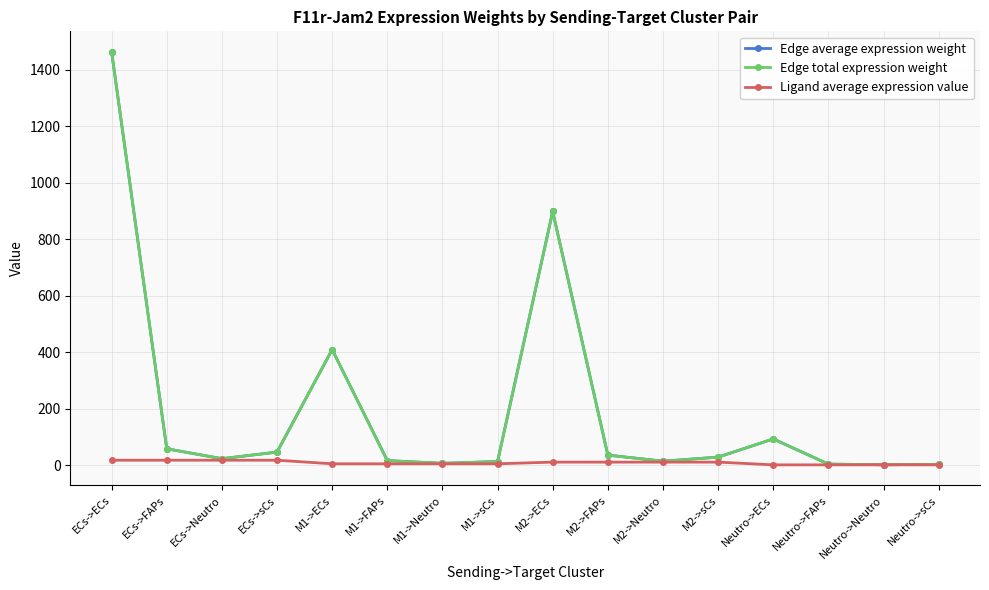

List the labels in order of Edge average expression weight value, largest first.

ECs->ECs, M2->ECs, M1->ECs, Neutro->ECs, ECs->FAPs, ECs->sCs, M2->FAPs, M2->sCs, ECs->Neutro, M1->FAPs, M2->Neutro, M1->sCs, M1->Neutro, Neutro->FAPs, Neutro->sCs, Neutro->Neutro